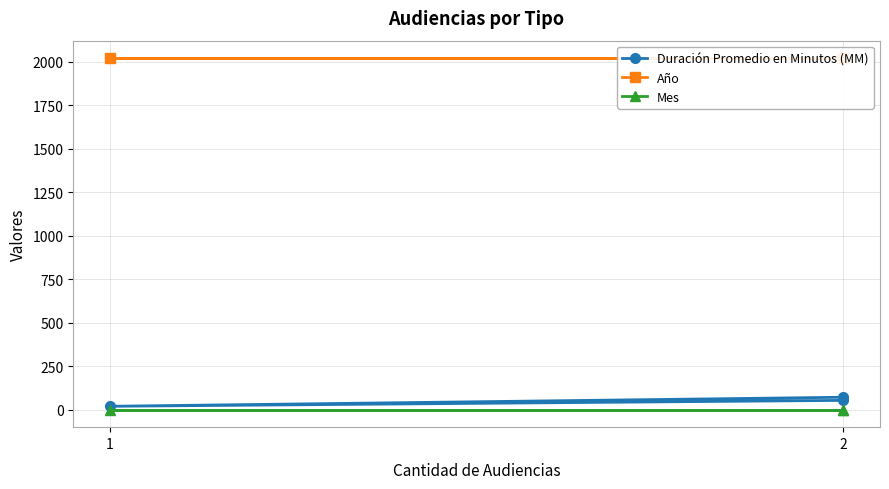

Does the chart have visible grid lines?

Yes